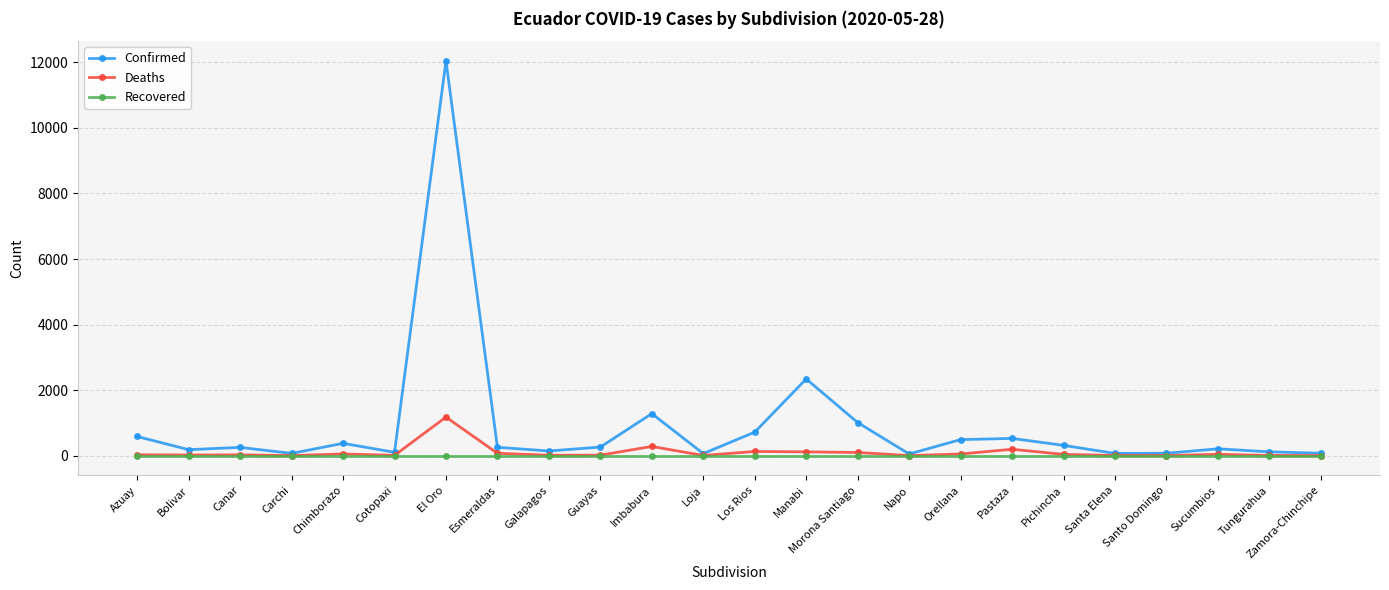

What is the label of the 24th point from the left?

Zamora-Chinchipe